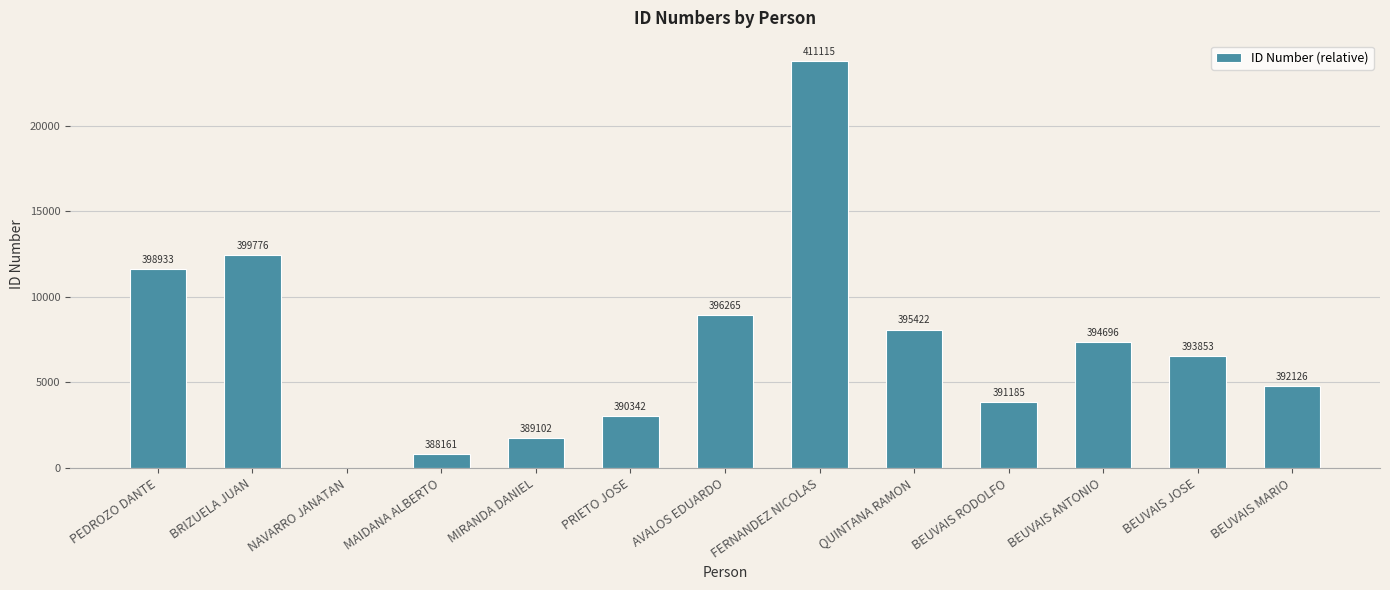

Are the bars horizontal?

No